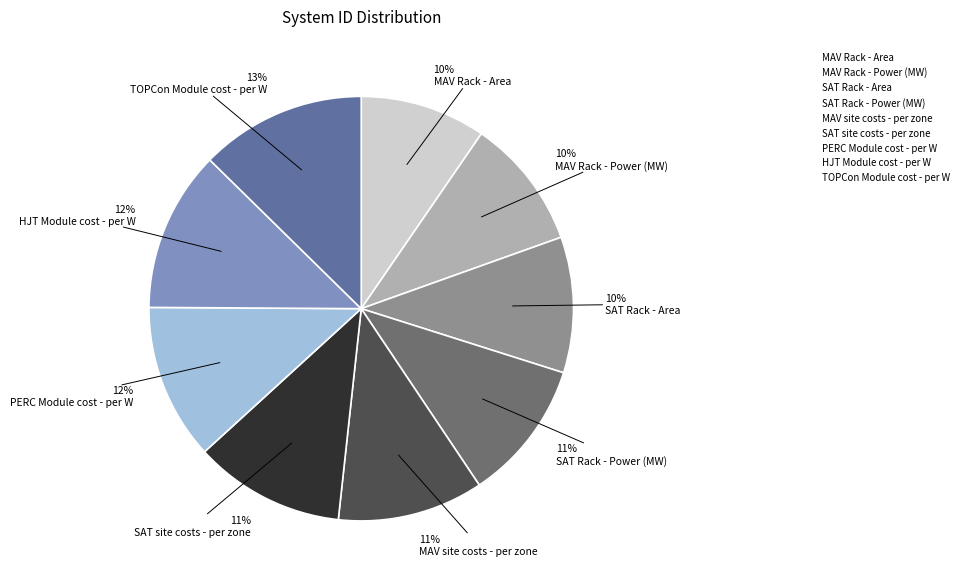

Does PERC Module cost - per W account for over 50% of the chart?

No